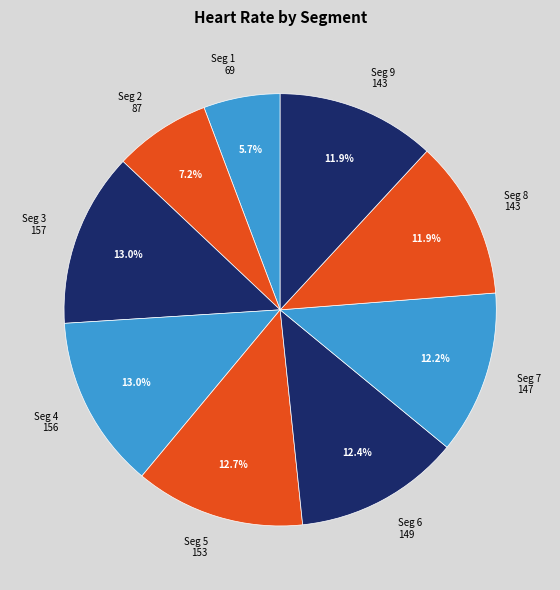

Is there any slice that represents more than half of the pie?

No